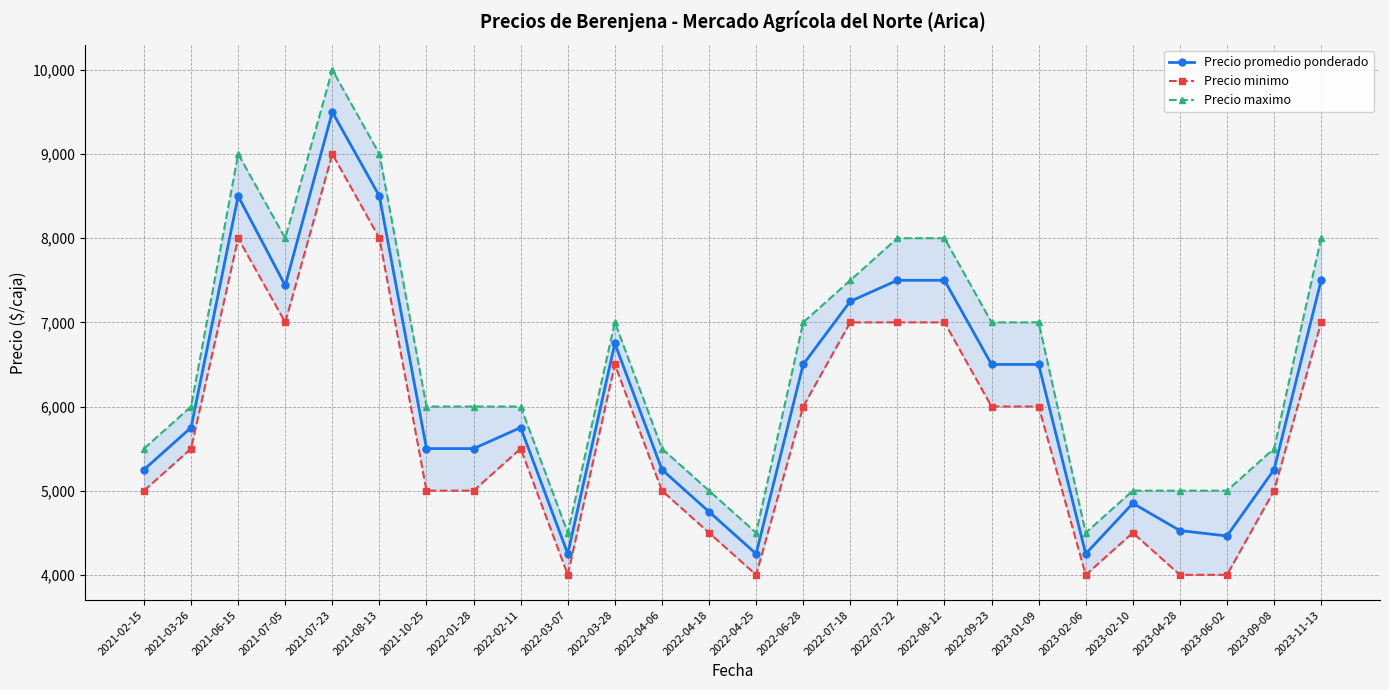

What is the total value across all series at 2022-03-07?

12750